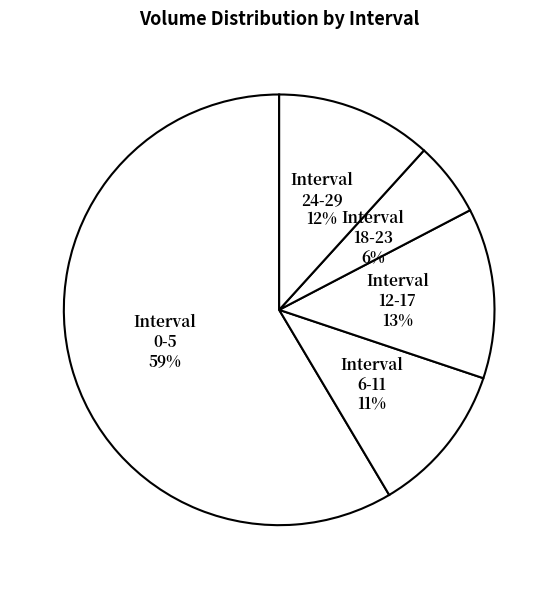

Is there any slice that represents more than half of the pie?

Yes